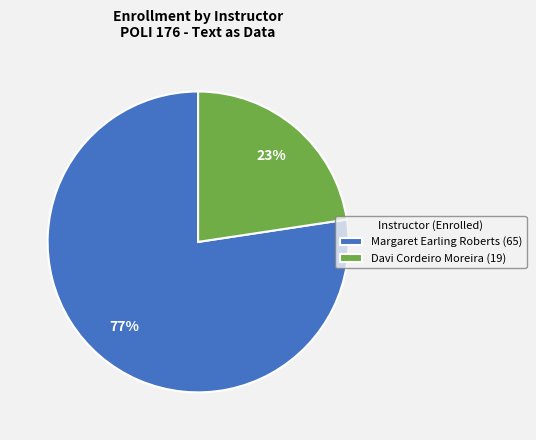

The Margaret Earling Roberts slice represents 84% of the pie. True or false?

False